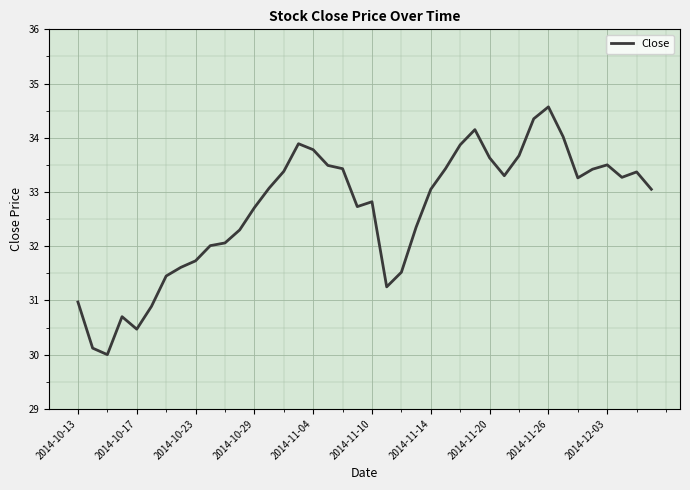

What is the smallest value displayed?

30.0